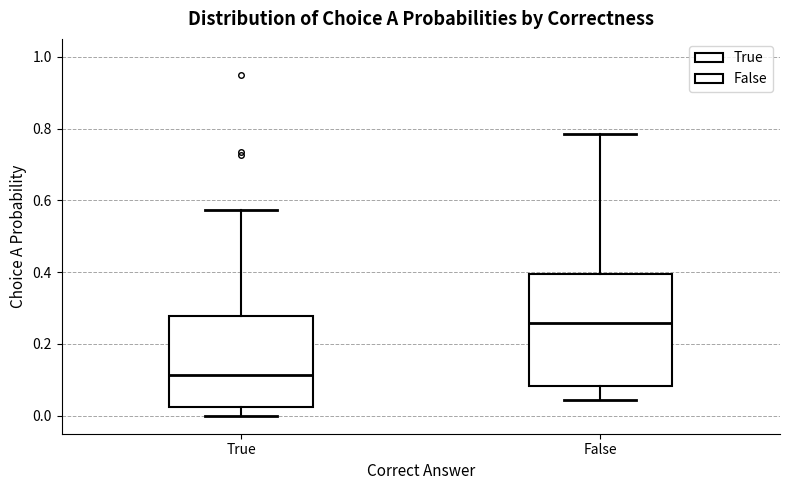

Reading left to right, transcribe this box plot: for each box, give where its median line is, the range the box spans, and where its two whiskers end, as read against the y-axis. The values are not printed on the chart, so give them approximately, as read against the axis.

True: median 0.12, box 0.02 to 0.28, whiskers 0.00 to 0.58
False: median 0.26, box 0.08 to 0.40, whiskers 0.04 to 0.78